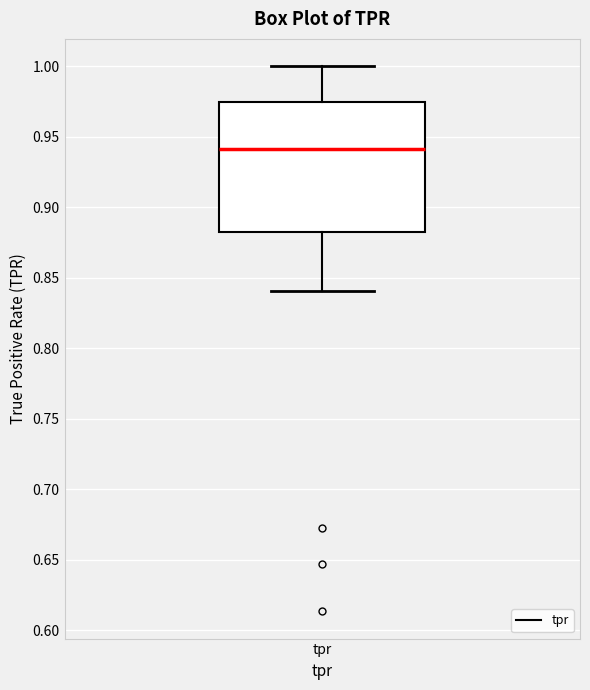

Read this box plot against the y-axis: the position of the median line, the range covered by the box, and the ends of both whiskers. The values are not printed on the chart, so give them approximately, as read against the axis.

median 0.940, box 0.880 to 0.975, whiskers 0.840 to 1.000